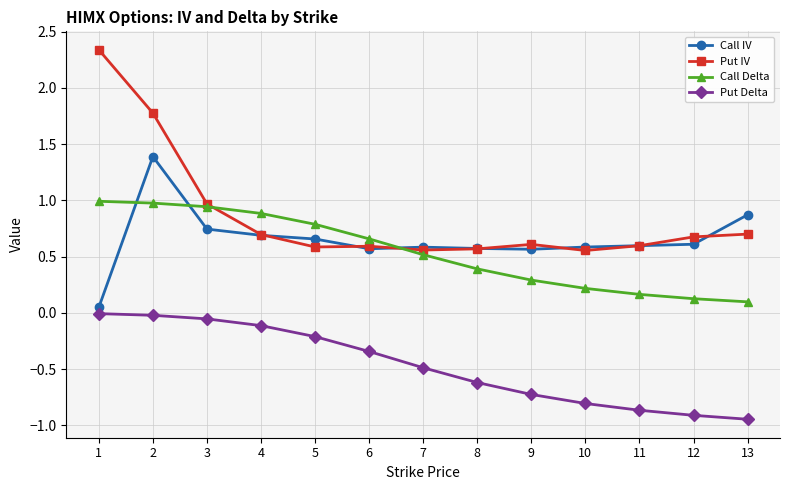

Which series has the largest total across all categories?

Put IV